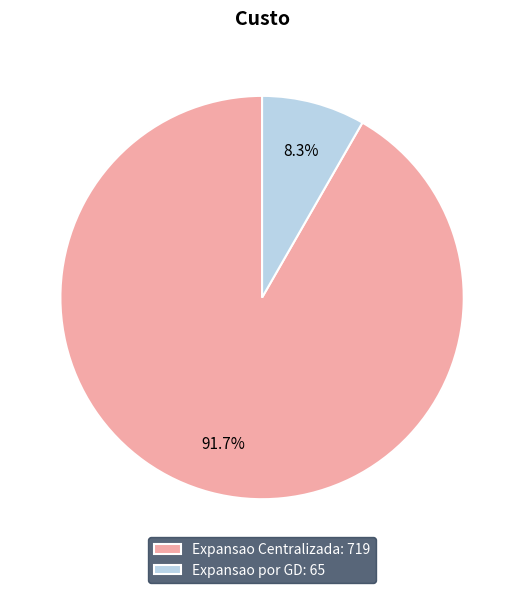

Between Expansao por GD: 65 and Expansao Centralizada: 719, which is larger?

Expansao Centralizada: 719